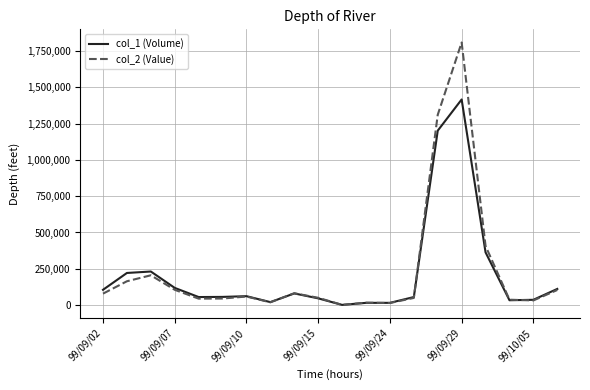

List the series in order of their peak value, lowest first.

col_1 (Volume), col_2 (Value)